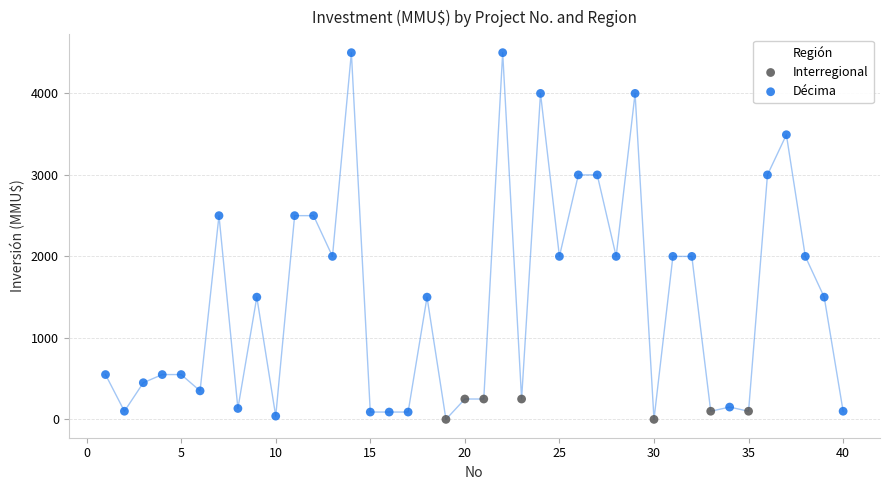

Which series has the largest Y range (max minus min)?

Décima